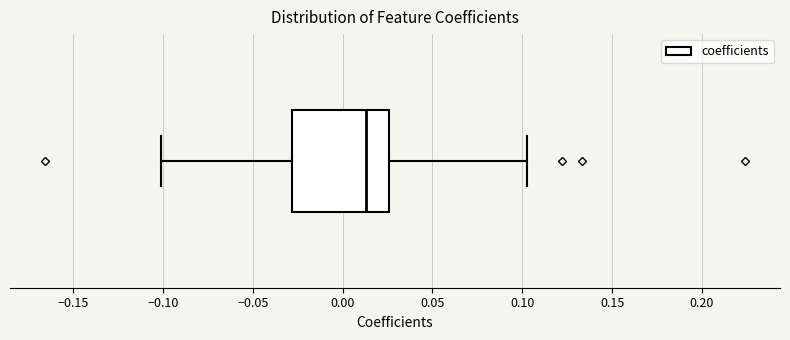

Where is the left edge of the box on the x-axis? The values are not printed on the chart, so give them approximately, as read against the axis.

-0.030